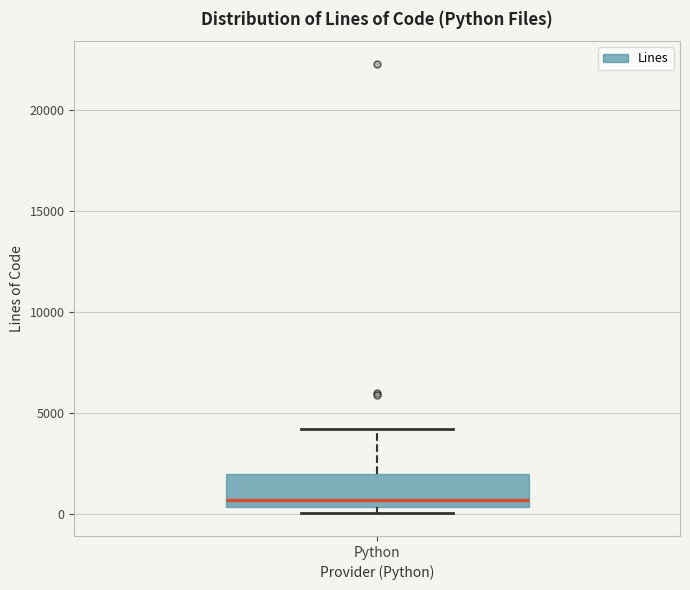

Transcribe this box plot: give where the median line is, the range the box spans, and where the two whiskers end, as read against the y-axis. The values are not printed on the chart, so give them approximately, as read against the axis.

median 500 (just above the box's lower edge), box 500 to 2000, whiskers 0 to 4000